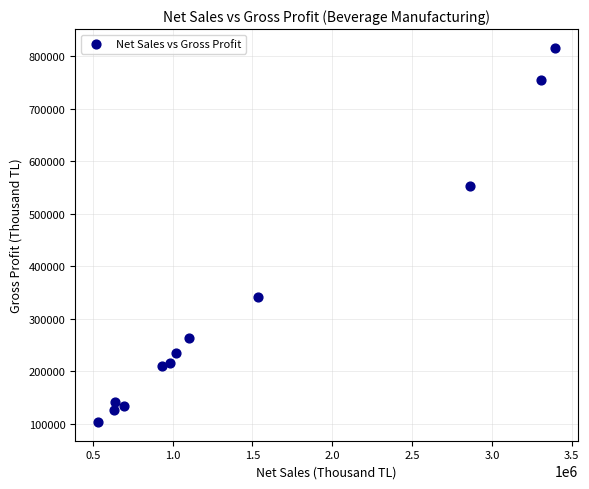

What is the range of X values (max minus min)?

2863406.9